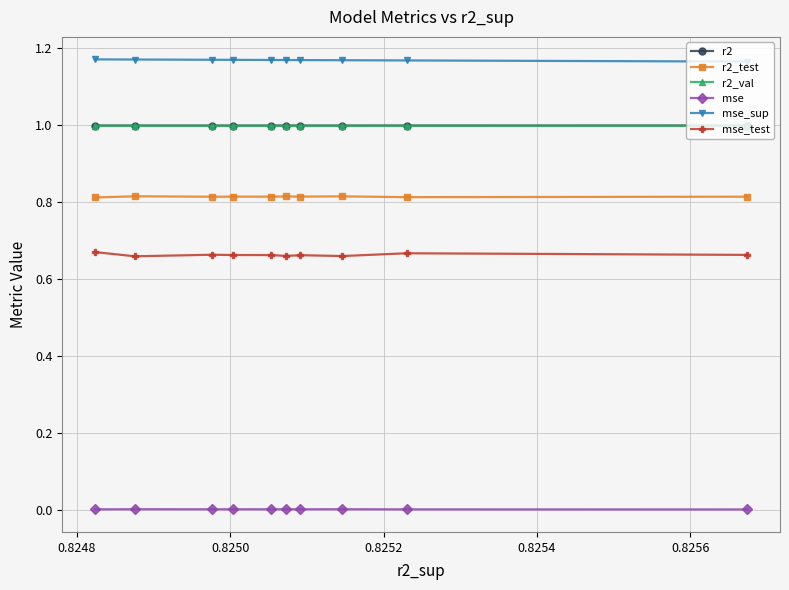

How many data points does each series have?

10